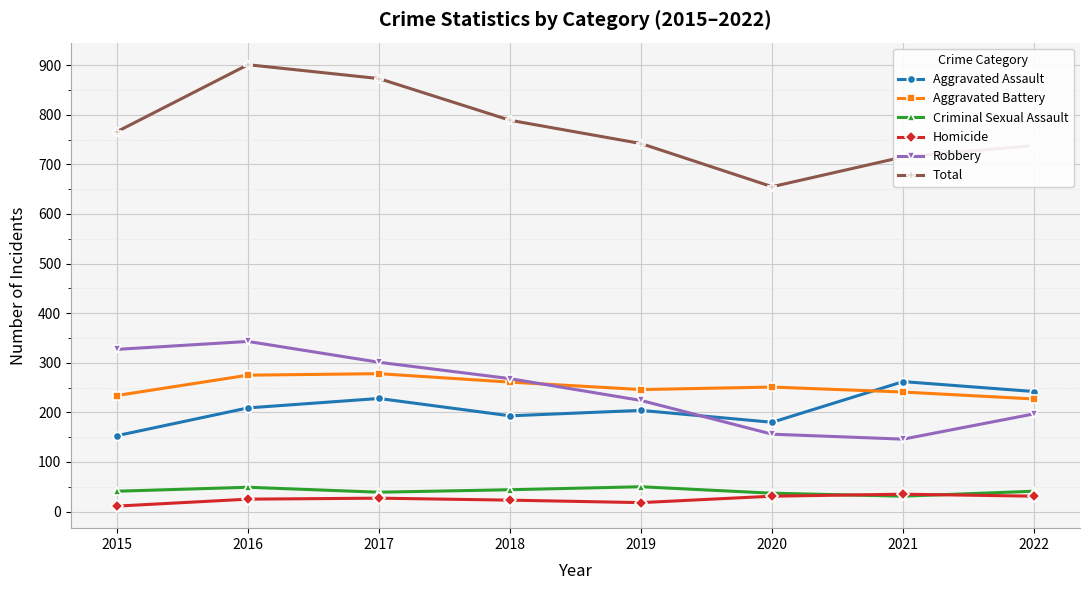

What is the difference between the maximum and minimum values in the Aggravated Assault series?

109